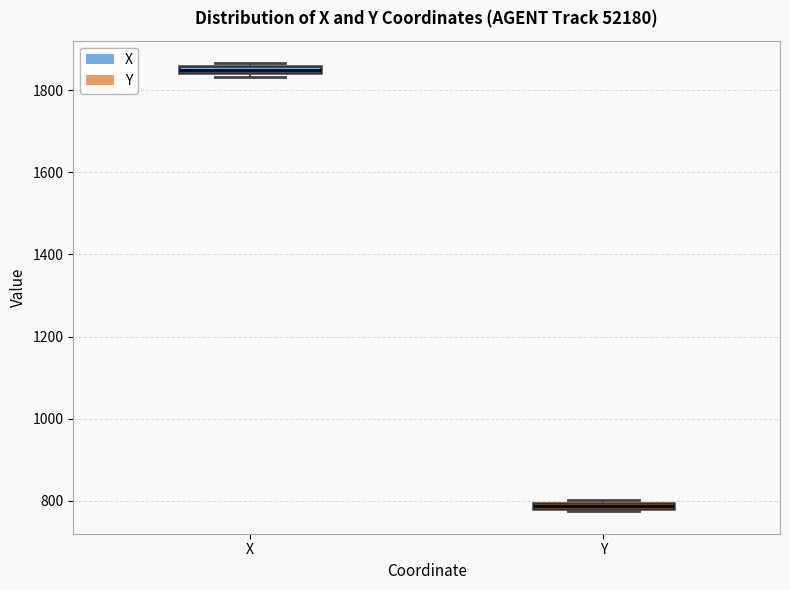

Which box's median line is the lowest?

Y